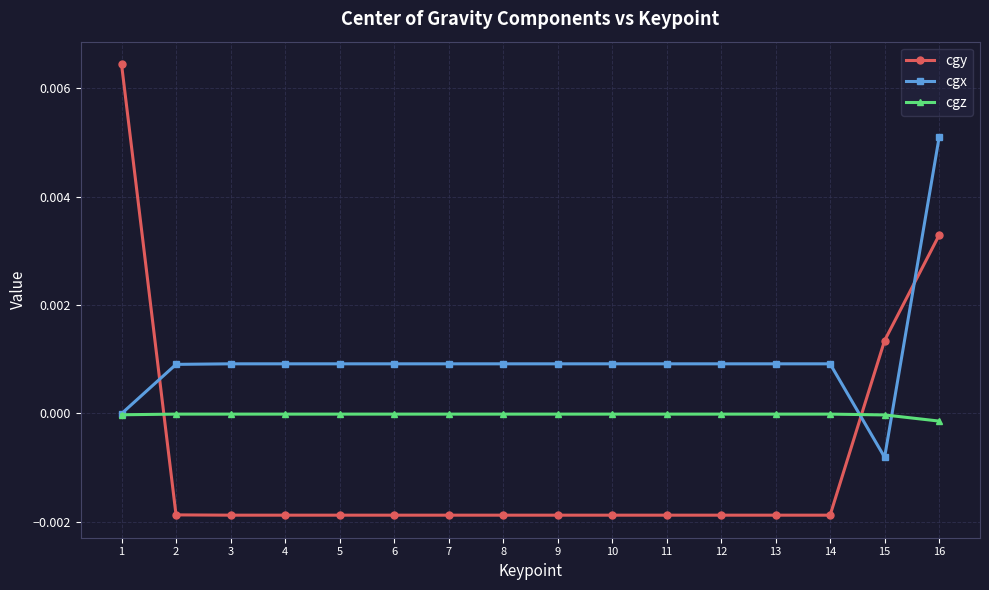

True or false: cgy has more than 0 interior local peaks.

True